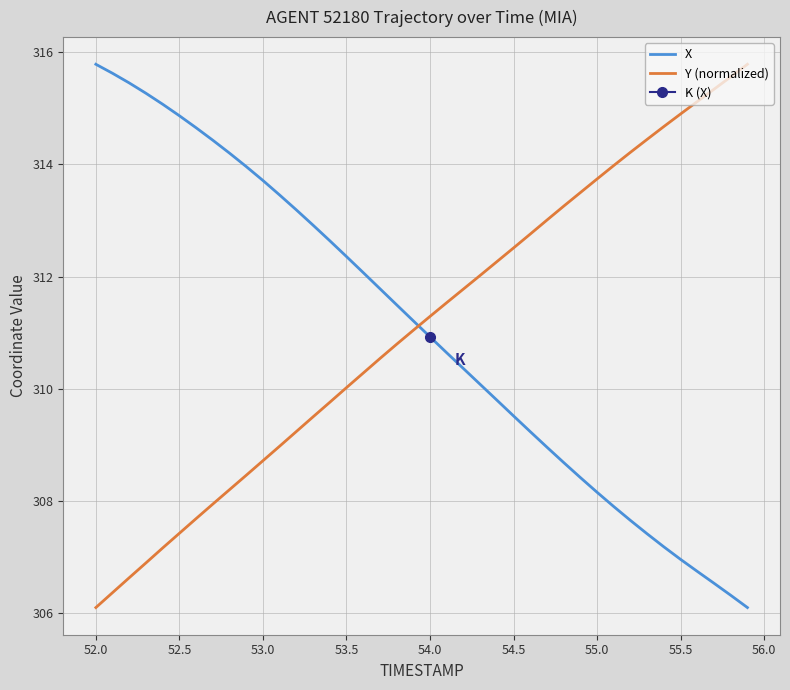

The X series shows 313.7 at 53.0. True or false?

True